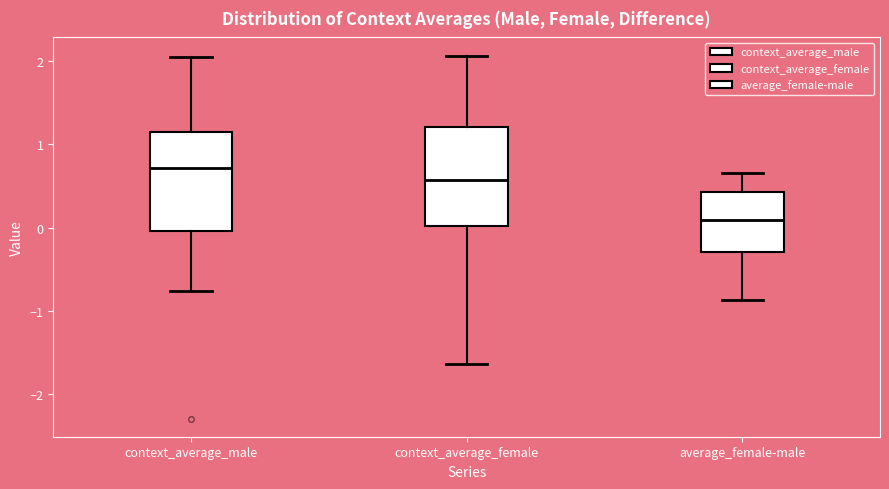

Reading left to right, transcribe this box plot: for each box, give where its median line is, the range the box spans, and where its two whiskers end, as read against the y-axis. The values are not printed on the chart, so give them approximately, as read against the axis.

context_average_male: median 0.7, box 0.0 to 1.1, whiskers -0.8 to 2.0
context_average_female: median 0.6, box 0.0 to 1.2, whiskers -1.6 to 2.1
average_female-male: median 0.1, box -0.3 to 0.4, whiskers -0.9 to 0.7